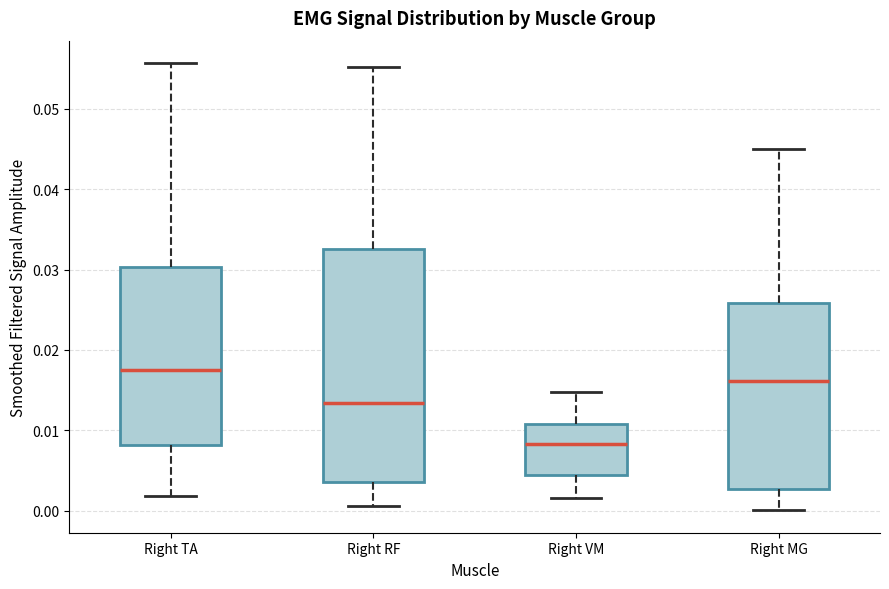

Comparing the boxes themselves (not the whiskers), which one is the tallest?

Right RF